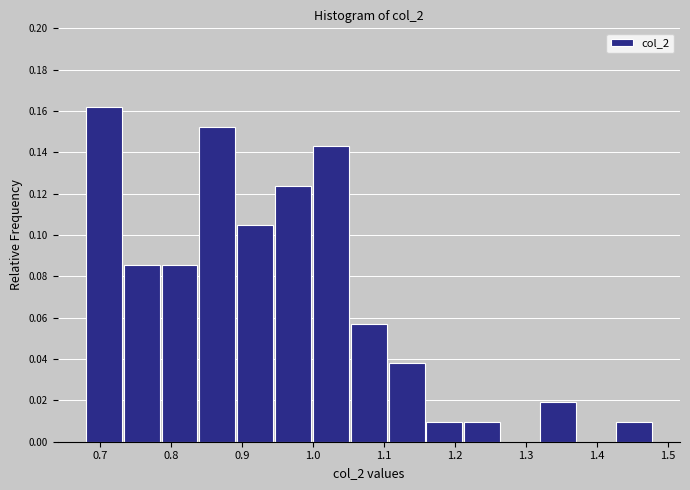

Reading left to right, transcribe this chart: for each bar, give the range it covers on the x-axis and its height. Neither the bar edges nor the heights are printed on the chart, so give them approximately, as read against the axes.

0.68 to 0.73: 0.162
0.73 to 0.79: 0.086
0.79 to 0.84: 0.086
0.84 to 0.89: 0.152
0.89 to 0.95: 0.104
0.95 to 1.00: 0.124
1.00 to 1.05: 0.142
1.05 to 1.11: 0.058
1.11 to 1.16: 0.038
1.16 to 1.21: 0.010
1.21 to 1.27: 0.010
1.27 to 1.32: 0
1.32 to 1.37: 0.020
1.37 to 1.43: 0
1.43 to 1.48: 0.010